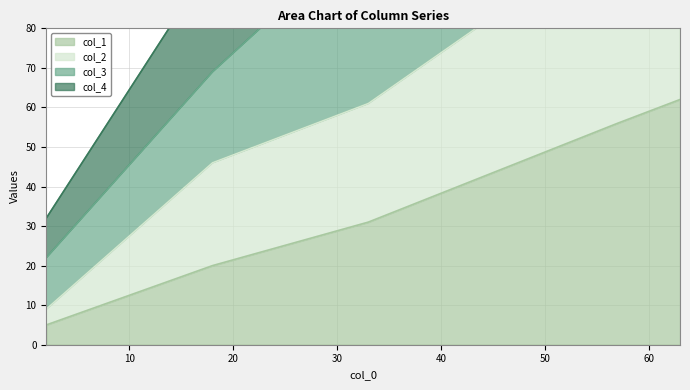

True or false: col_2 and col_3 cross at least once.

False